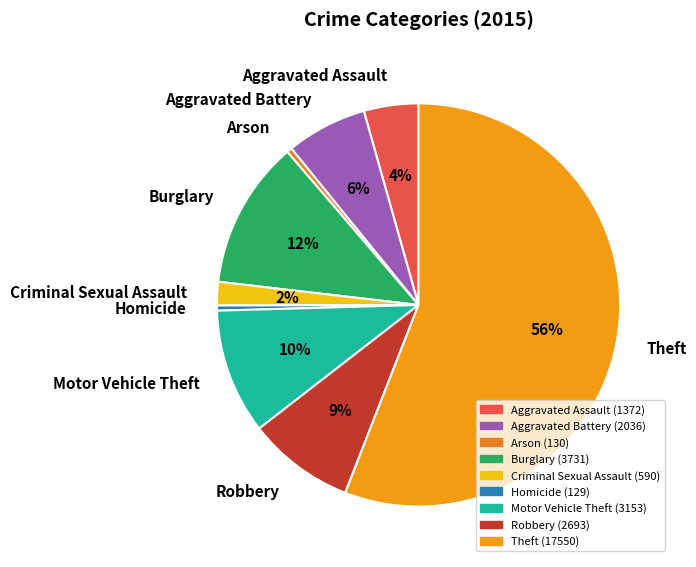

Count the number of slices in the pie.

9